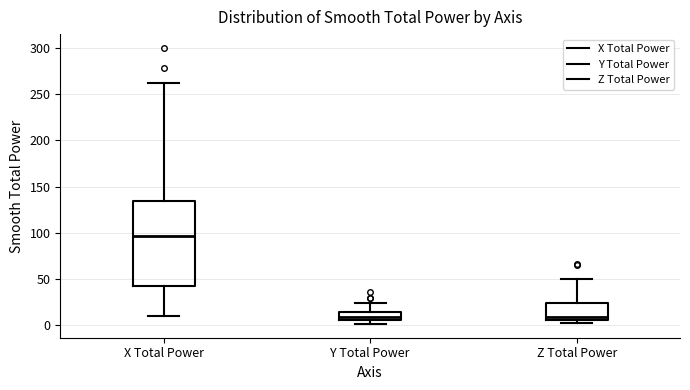

Where is the upper edge of the box for X Total Power on the y-axis? The values are not printed on the chart, so give them approximately, as read against the axis.

135